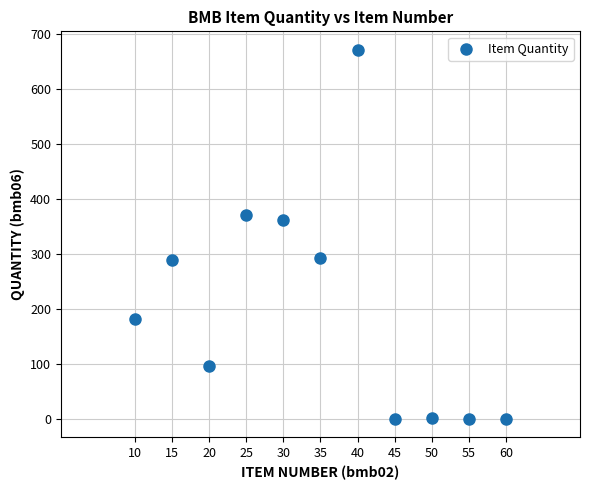

What Y value in the scatter plot is closest to 336?

362.0